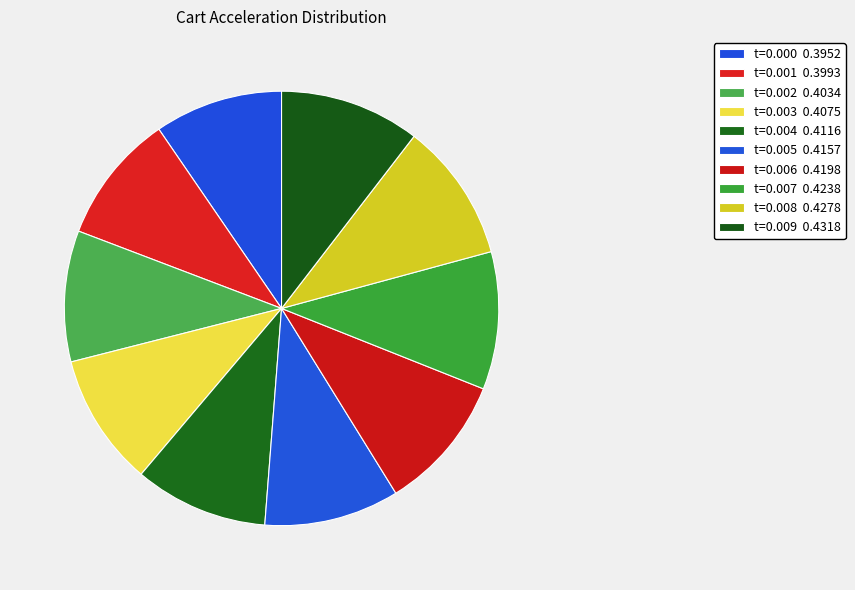

How many segments does this pie chart have?

10